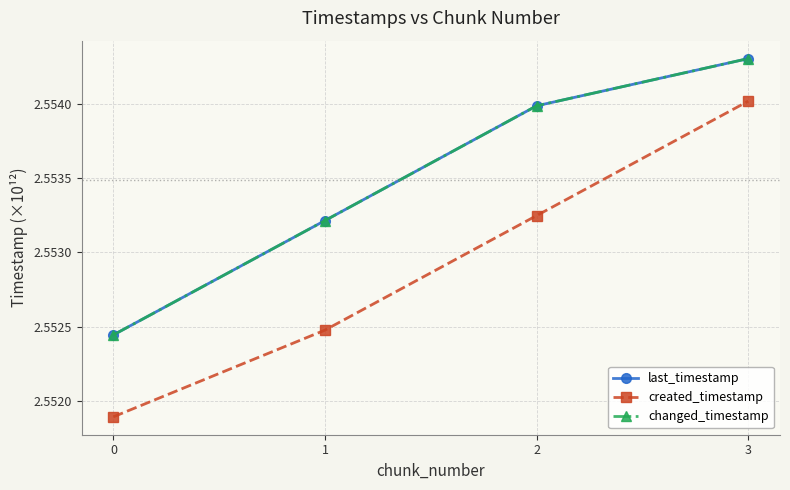

Does the chart have visible grid lines?

Yes